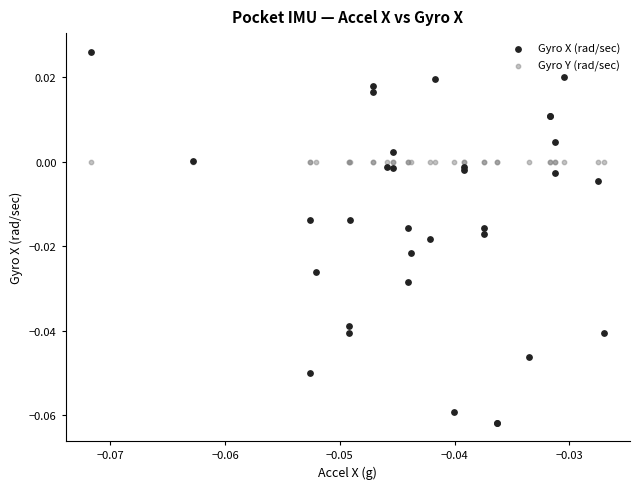

Which series contains the lowest Y value?

Gyro X (rad/sec)